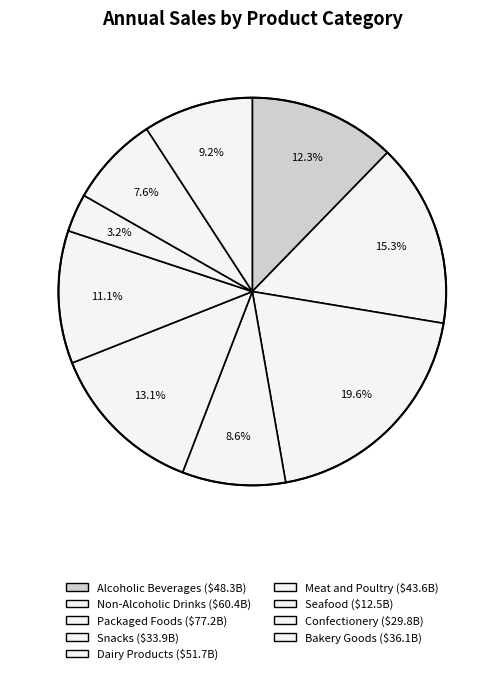

To the nearest percent, what is the average slice percentage?

11%